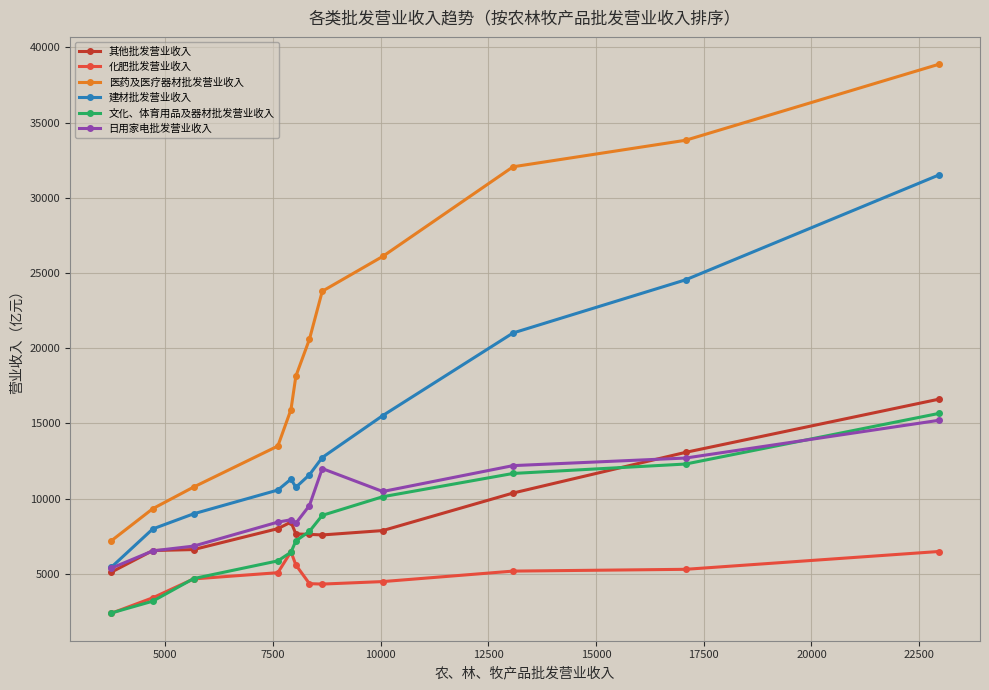

Which series has the widest spread of values?

医药及医疗器材批发营业收入